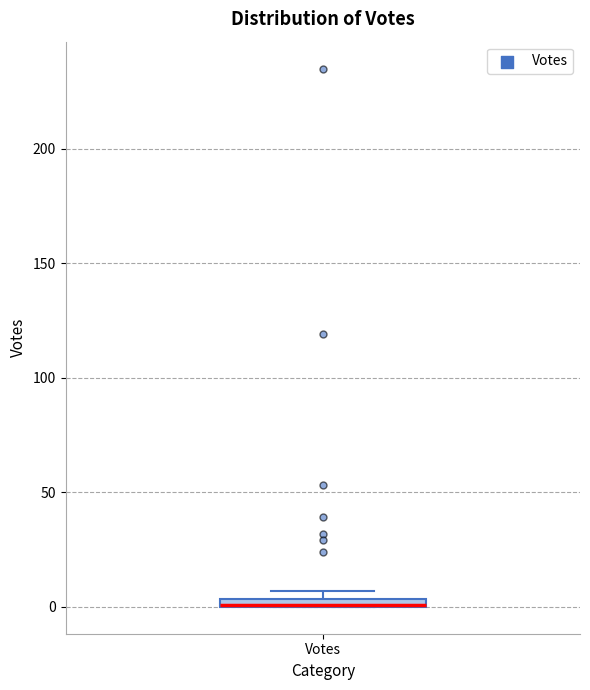

Where is the lower edge of the box for Votes on the y-axis? The values are not printed on the chart, so give them approximately, as read against the axis.

0